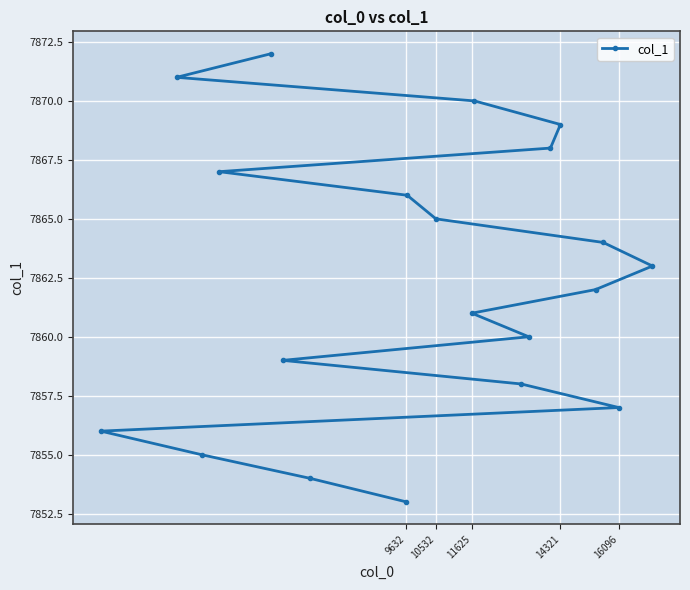

What is the sum of all values?

157250